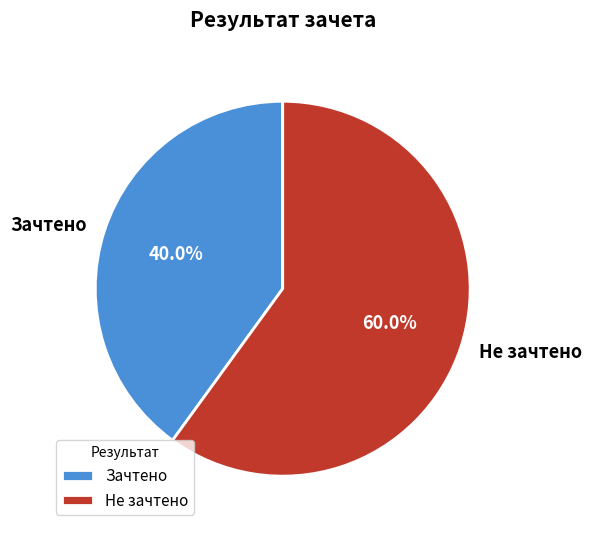

The Зачтено slice represents 49% of the pie. True or false?

False